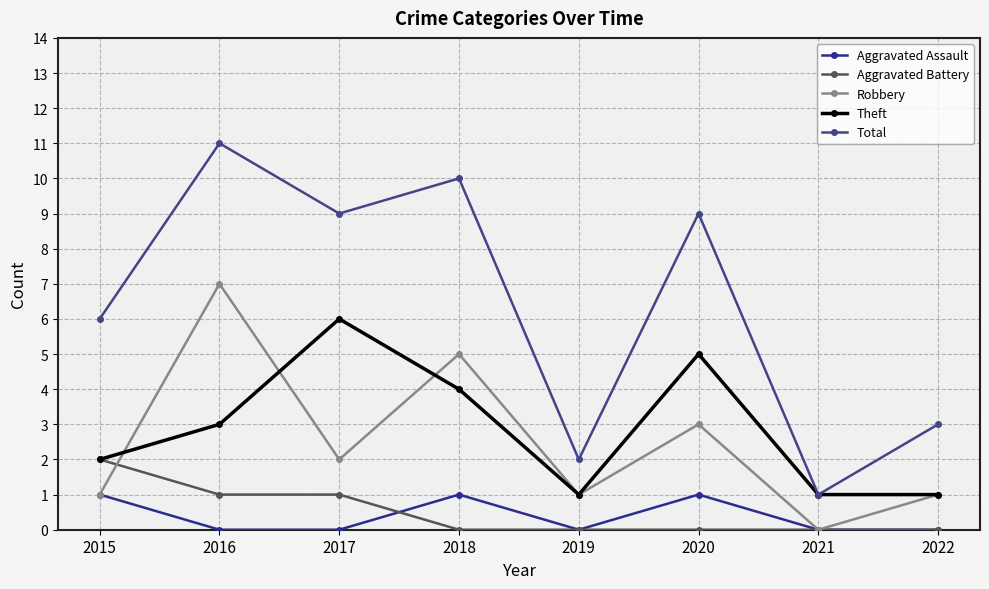

What is the value of the Total point at the 2nd from the left?

11